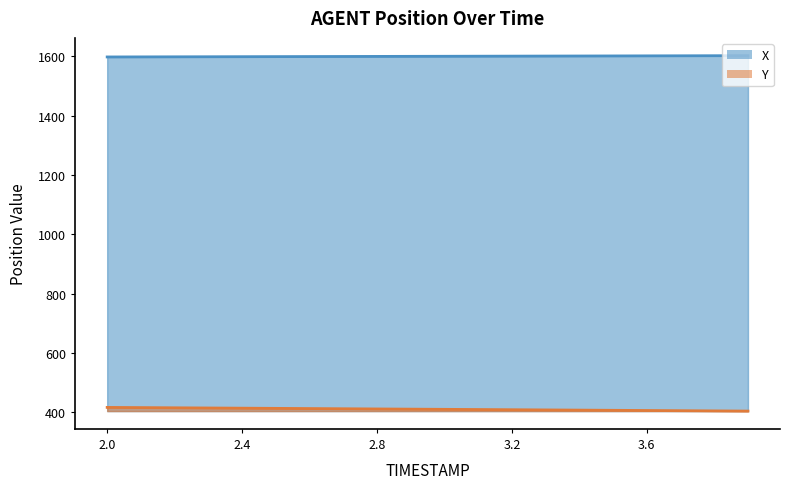

Read the Y value at 2.3.

414.7